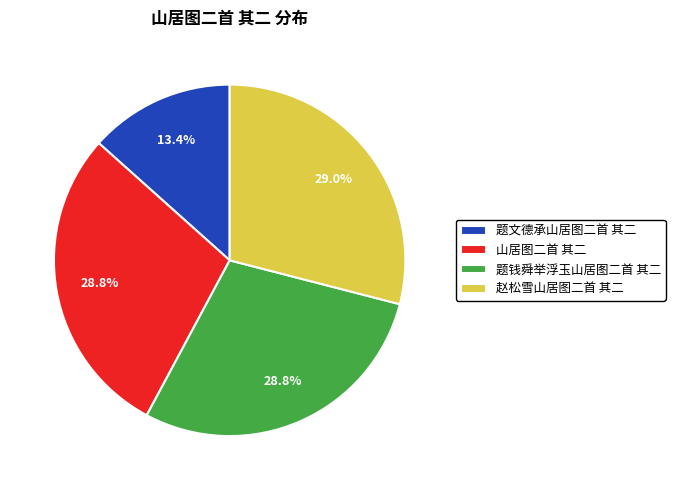

The 题文德承山居图二首 其二 slice represents 13% of the pie. True or false?

True